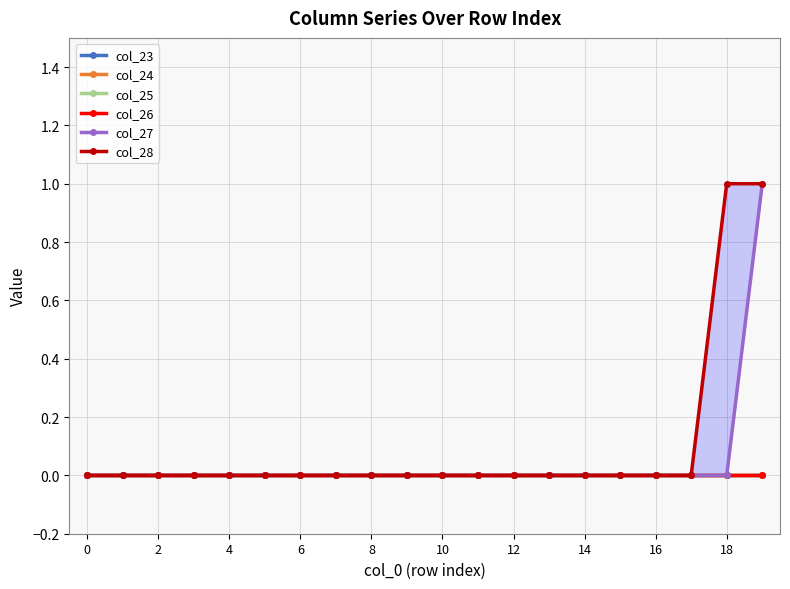

What is the label of the 2nd point from the right?

18